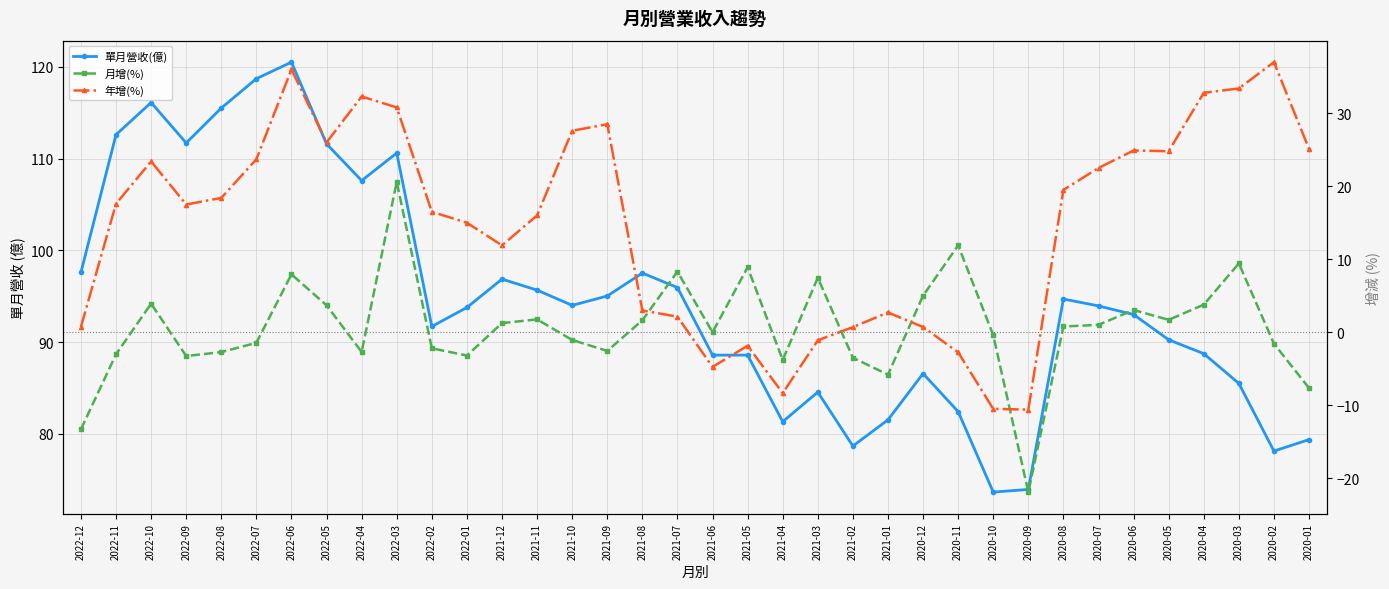

The value of 單月營收(億) at 2020-05 is 90.3. True or false?

True